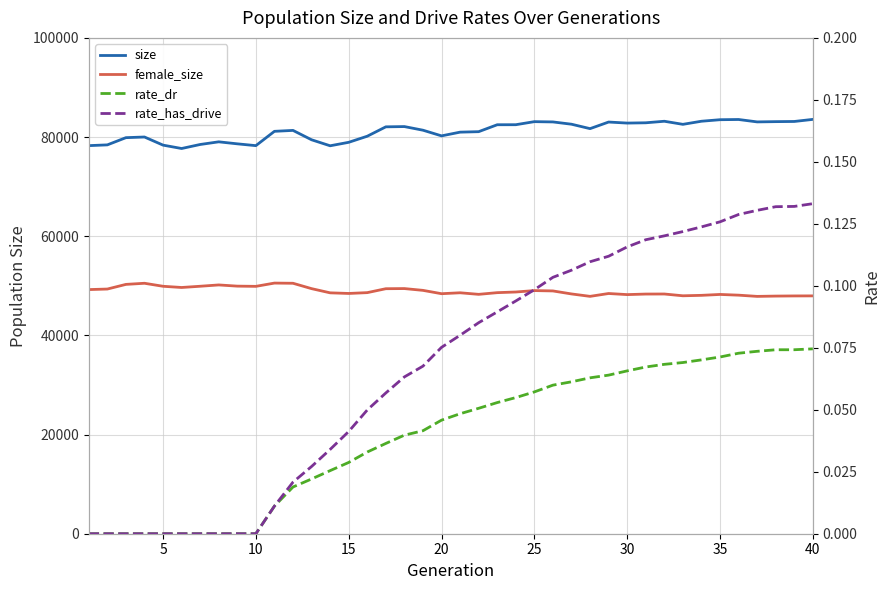

Which series has the largest range (max minus min)?

size